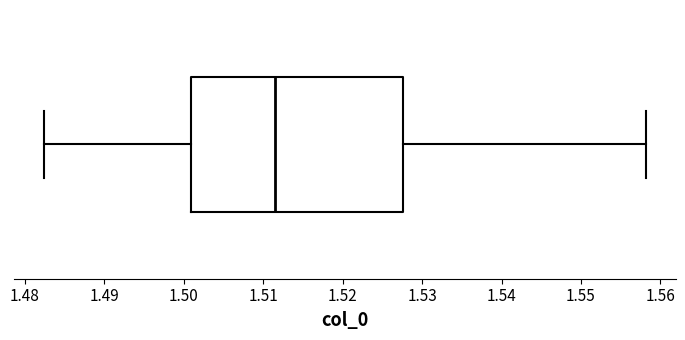

Where does the median line of the box sit on the x-axis? The values are not printed on the chart, so give them approximately, as read against the axis.

1.511